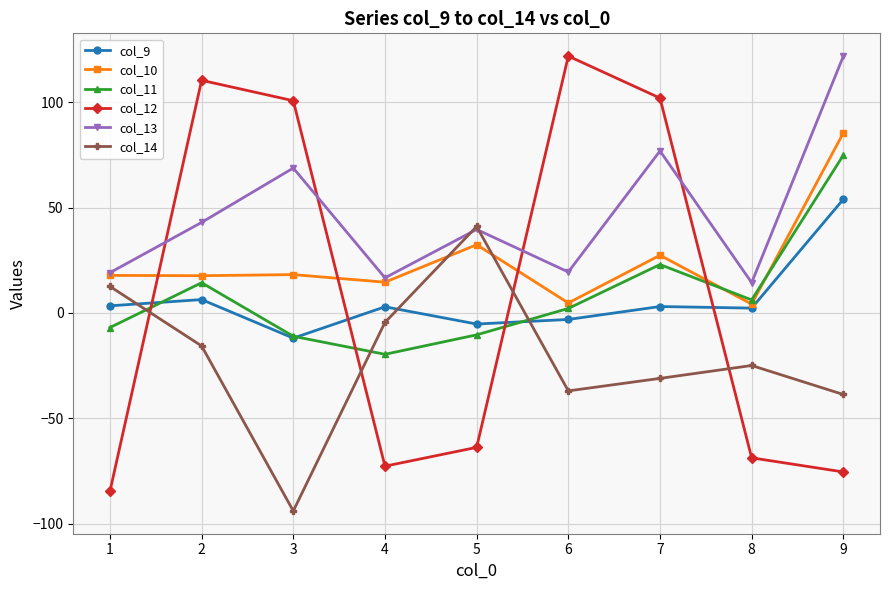

Which series changed the most between 3 and 6?

col_14